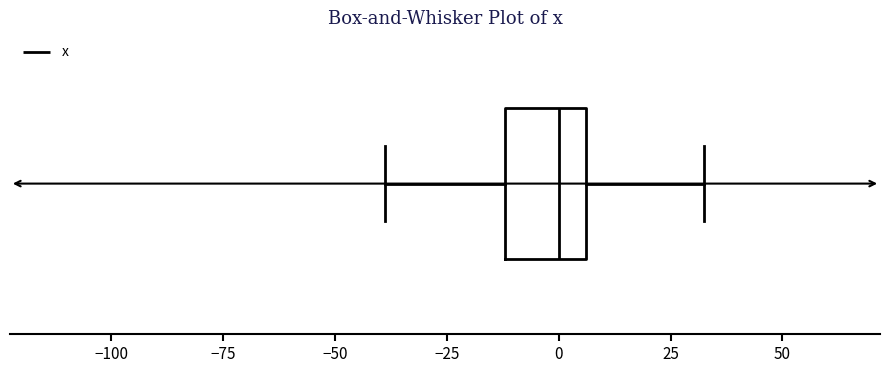

Where does the left whisker of the box end on the x-axis? The values are not printed on the chart, so give them approximately, as read against the axis.

-40